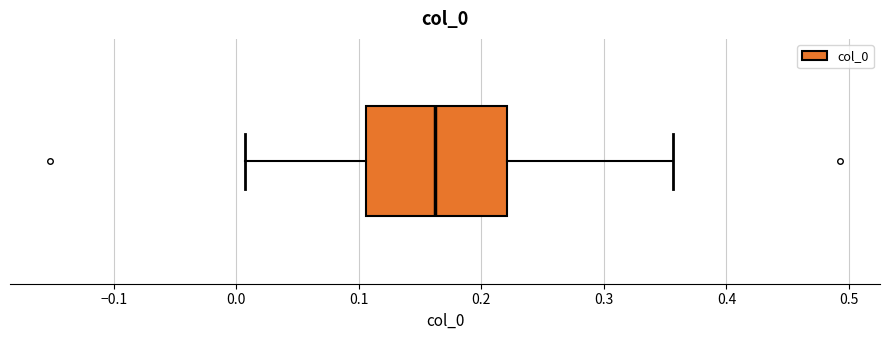

Transcribe this box plot: give where the median line is, the range the box spans, and where the two whiskers end, as read against the x-axis. The values are not printed on the chart, so give them approximately, as read against the axis.

median 0.16, box 0.11 to 0.22, whiskers 0.01 to 0.36